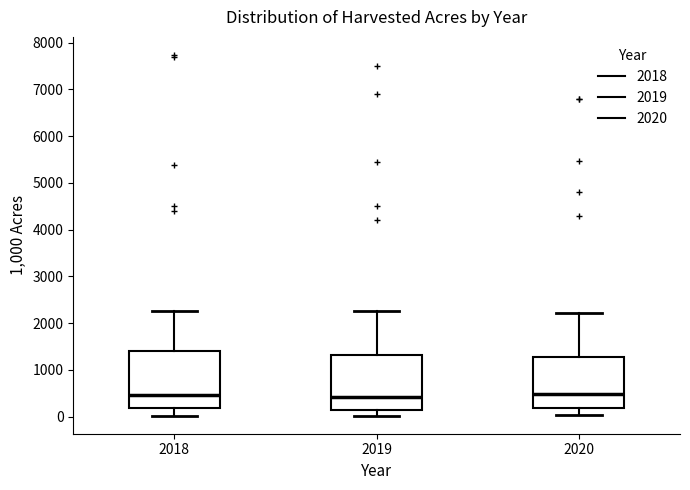

Reading left to right, transcribe this box plot: for each box, give where its median line is, the range the box spans, and where its two whiskers end, as read against the y-axis. The values are not printed on the chart, so give them approximately, as read against the axis.

2018: median 500, box 200 to 1400, whiskers 0 to 2300
2019: median 400, box 100 to 1300, whiskers 0 to 2300
2020: median 500, box 200 to 1300, whiskers 0 to 2200